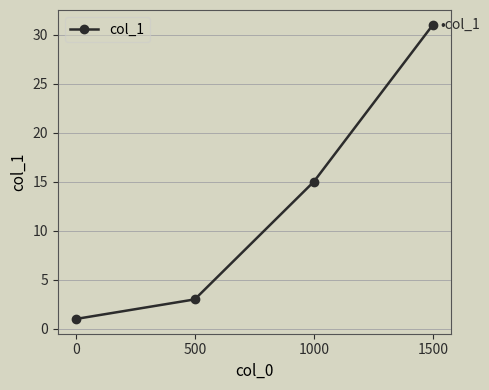

Is it true that the value at 500 is 3?

True